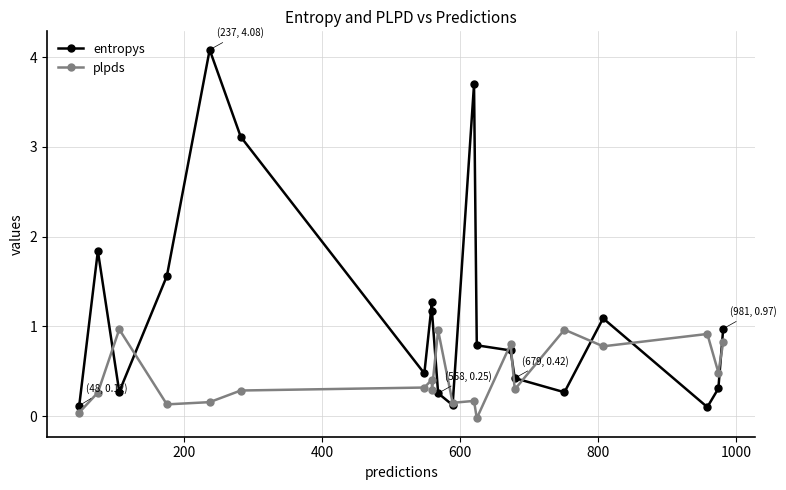

What is the sum of all entropys values?

22.6